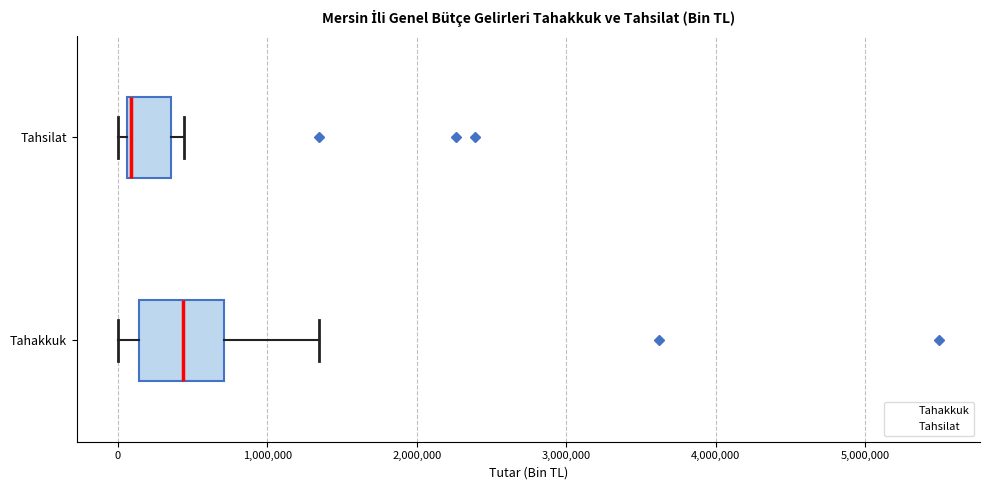

Reading bottom to top, read every box against the x-axis: the position of its median line, the range the box covers, and the ends of its whiskers. The values are not printed on the chart, so give them approximately, as read against the axis.

Tahakkuk: median 400000, box 100000 to 700000, whiskers 0 to 1300000
Tahsilat: median 100000, box 100000 to 400000, whiskers 0 to 400000 (just right of the box's right edge)